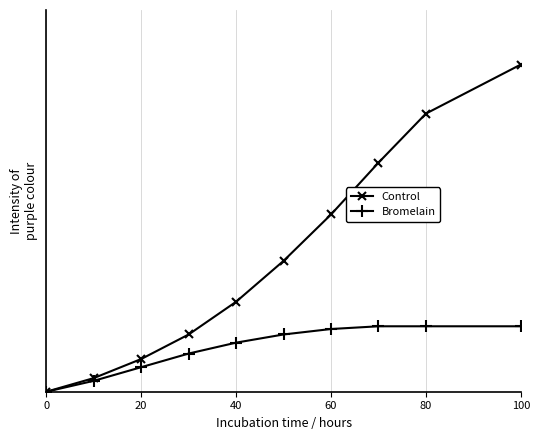

What is the label of the 6th point from the left?

100